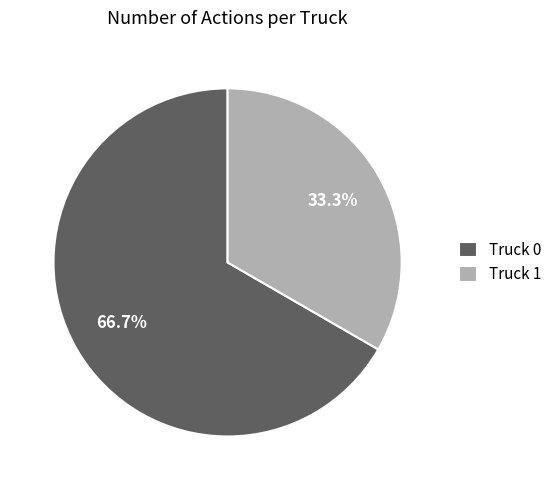

What percentage is the Truck 0 slice, to the nearest percent?

67%